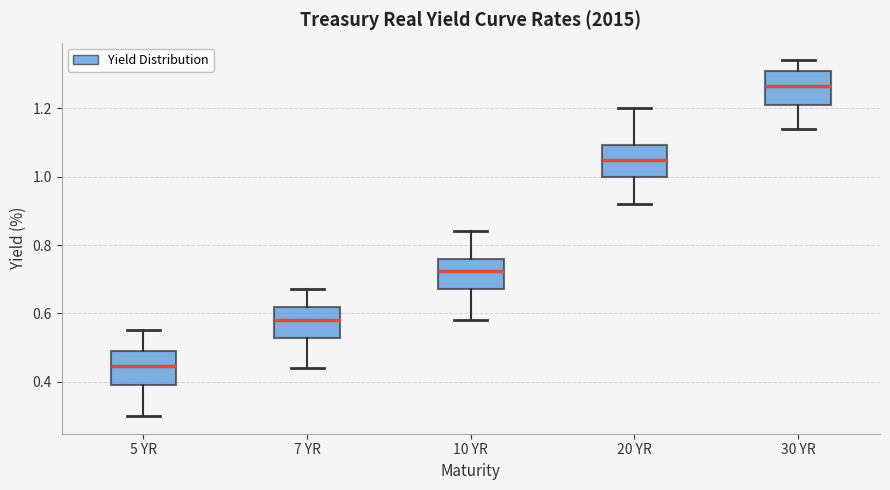

Reading left to right, read every box against the y-axis: the position of its median line, the range the box covers, and the ends of its whiskers. The values are not printed on the chart, so give them approximately, as read against the axis.

5 YR: median 0.44, box 0.40 to 0.50, whiskers 0.30 to 0.56
7 YR: median 0.58, box 0.52 to 0.62, whiskers 0.44 to 0.68
10 YR: median 0.72, box 0.68 to 0.76, whiskers 0.58 to 0.84
20 YR: median 1.06, box 1.00 to 1.10, whiskers 0.92 to 1.20
30 YR: median 1.26, box 1.22 to 1.32, whiskers 1.14 to 1.34